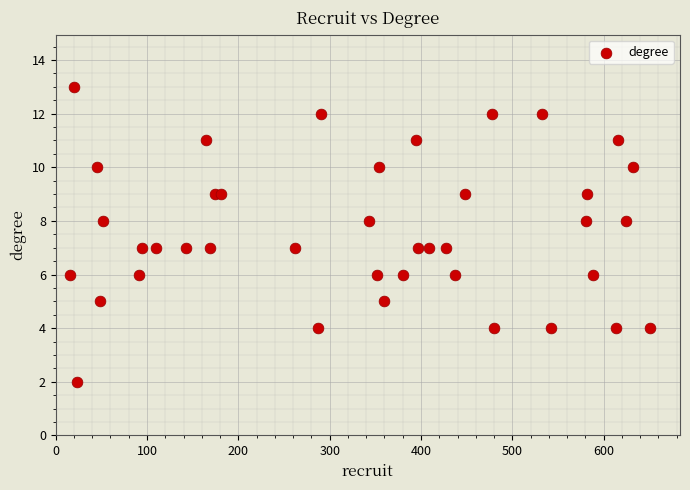

What is the range of X values (max minus min)?

635